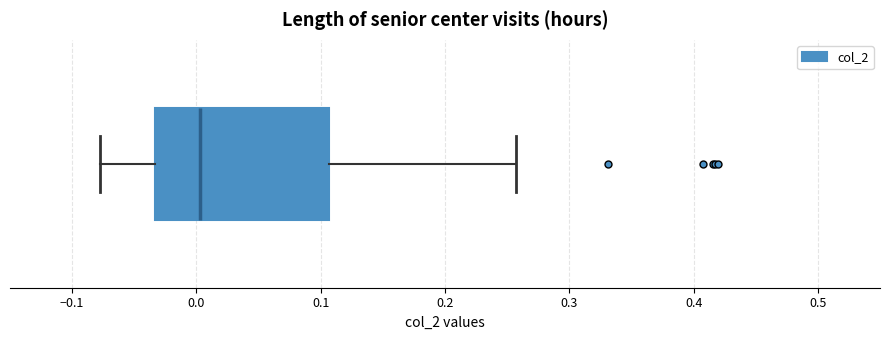

Read this box plot against the x-axis: the position of the median line, the range covered by the box, and the ends of both whiskers. The values are not printed on the chart, so give them approximately, as read against the axis.

median 0.00, box -0.03 to 0.11, whiskers -0.08 to 0.26